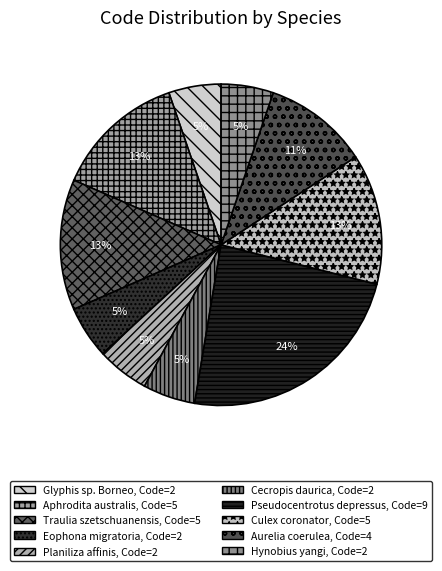

Count the number of slices in the pie.

10